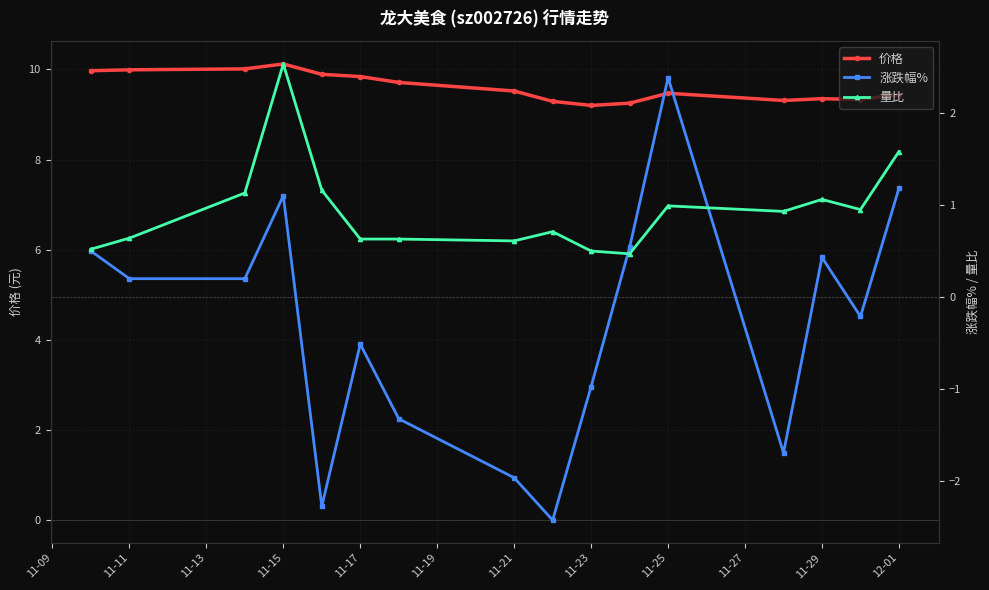

Is it true that 价格 equals 9.4 at 12-01?

True